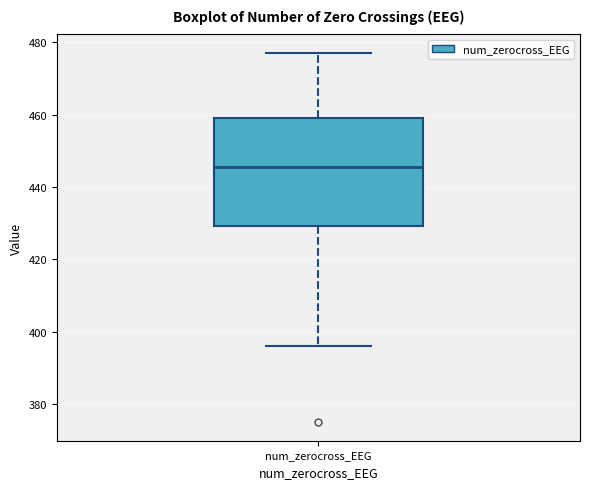

Where does the median line of the box for num_zerocross_EEG sit on the y-axis? The values are not printed on the chart, so give them approximately, as read against the axis.

446